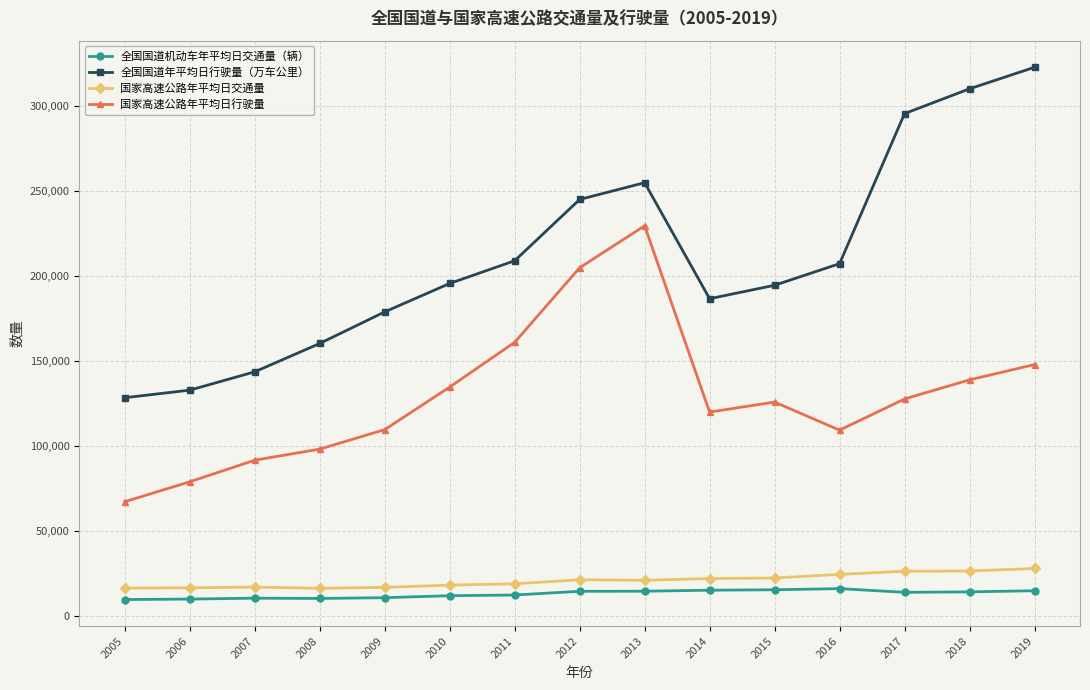

What is the highest value of the 全国国道机动车年平均日交通量（辆） series?

16090